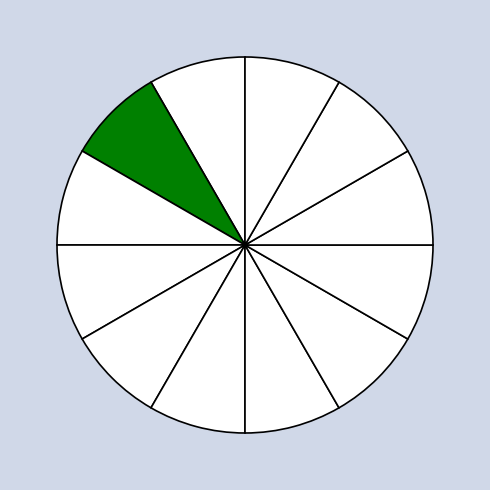

How many segments does this pie chart have?

12